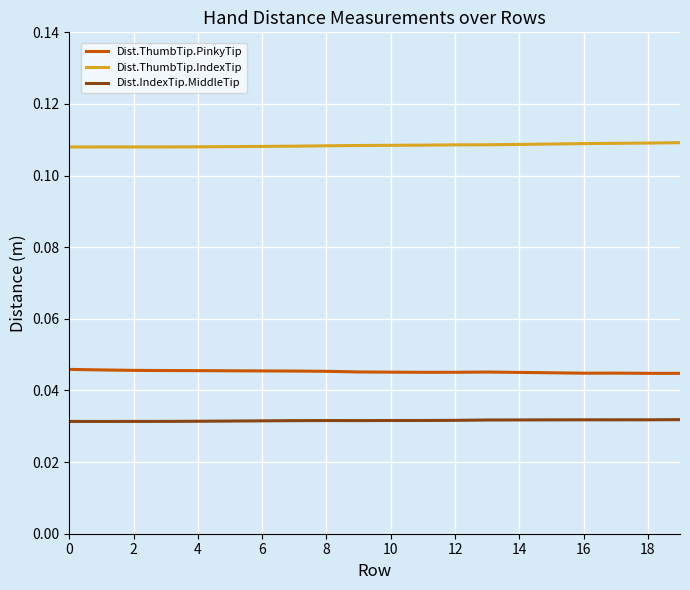

In Dist.ThumbTip.PinkyTip, how many points are lower than both neighbors (excluding endpoints)?

2